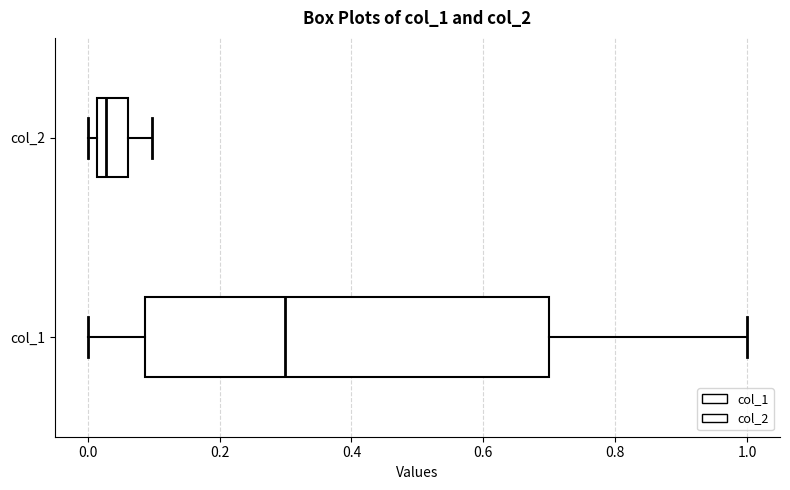

Where is the left edge of the box for col_2 on the x-axis? The values are not printed on the chart, so give them approximately, as read against the axis.

0.02